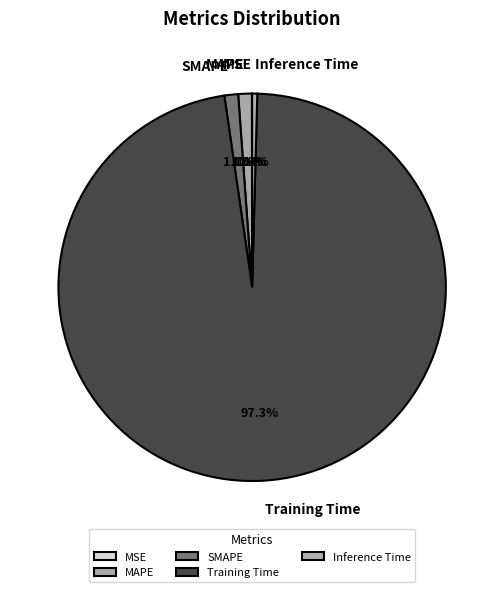

To the nearest percent, what is the average slice percentage?

20%